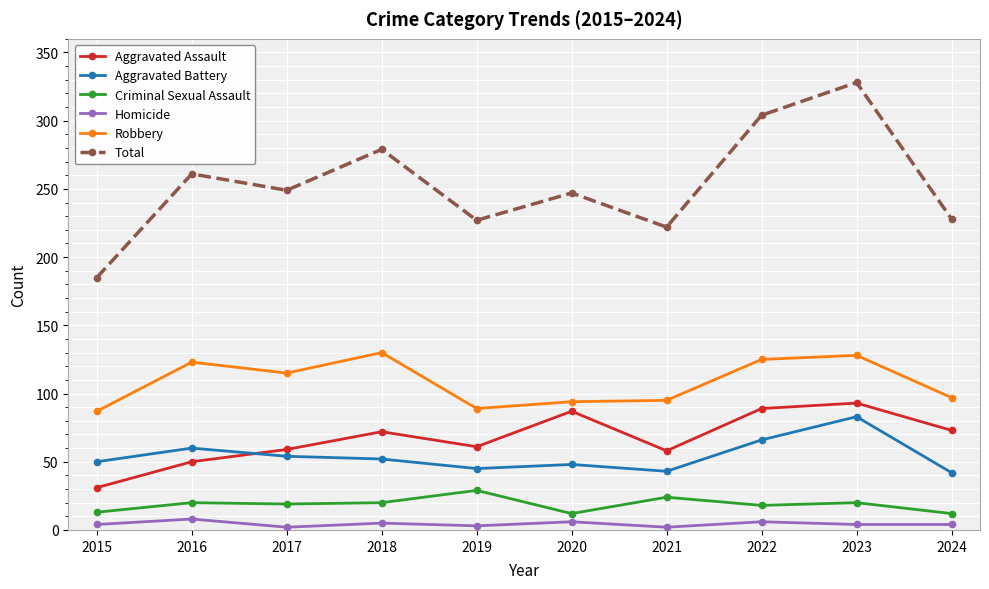

The Aggravated Battery series shows 43 at 2021. True or false?

True